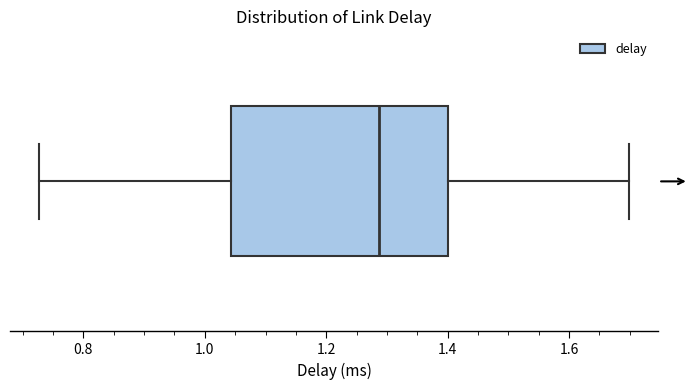

Where does the median line of the box sit on the x-axis? The values are not printed on the chart, so give them approximately, as read against the axis.

1.28